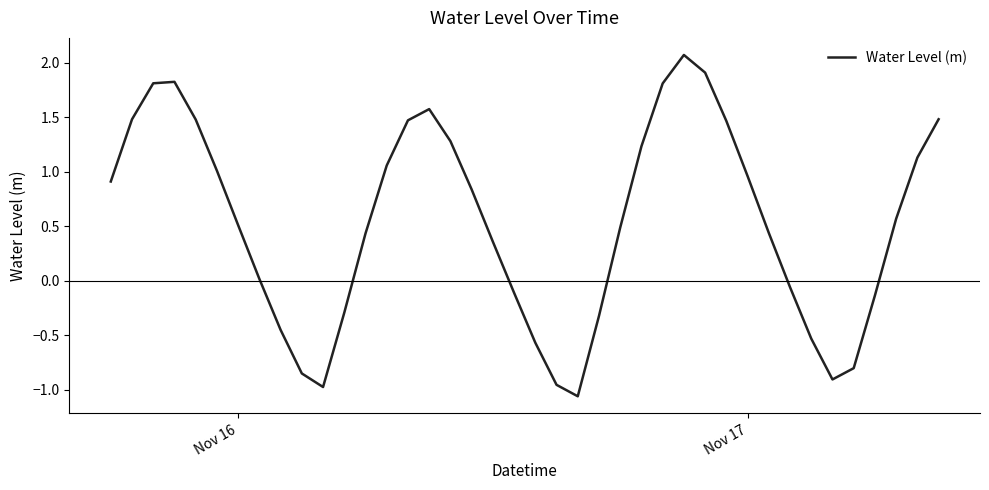

How many lines are shown in the chart?

1